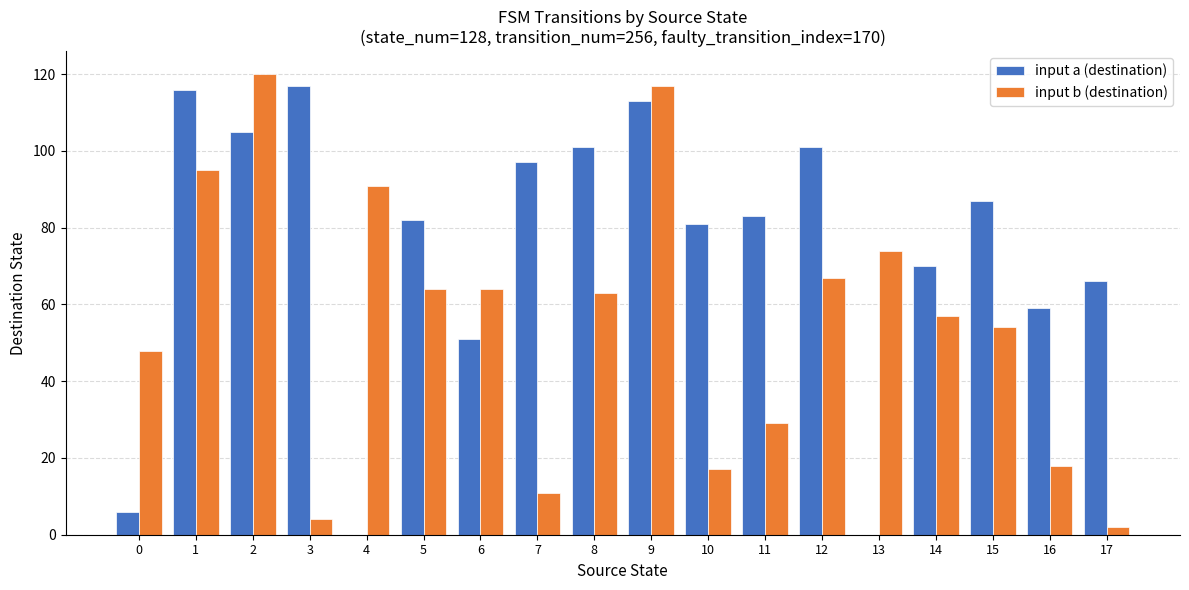

What is the maximum value shown in the chart?

120